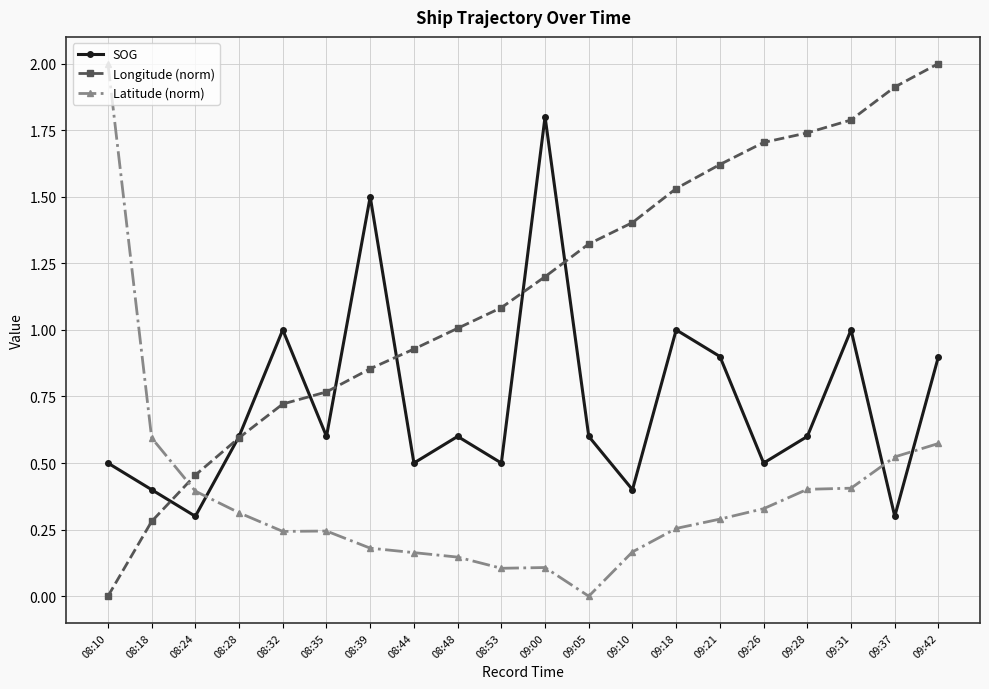

How many values in Longitude (norm) are above zero?

19